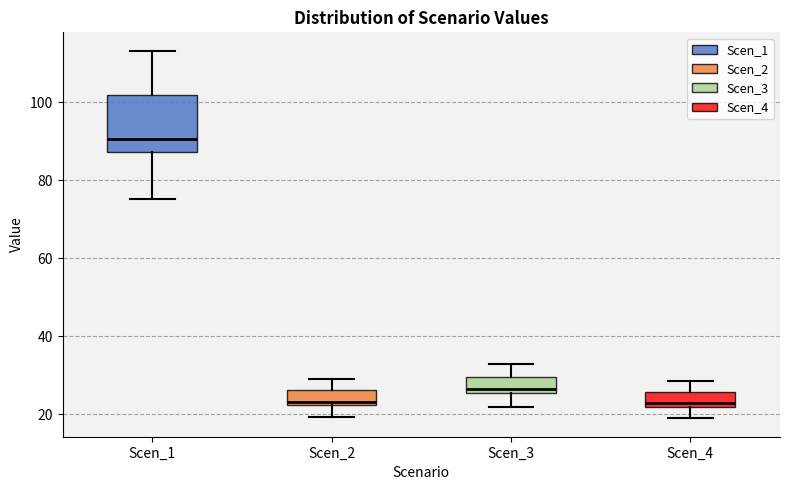

Reading left to right, transcribe this box plot: for each box, give where its median line is, the range the box spans, and where its two whiskers end, as read against the y-axis. The values are not printed on the chart, so give them approximately, as read against the axis.

Scen_1: median 90, box 88 to 102, whiskers 76 to 114
Scen_2: median 24, box 22 to 26, whiskers 20 to 30
Scen_3: median 26 (just above the box's lower edge), box 26 to 30, whiskers 22 to 32
Scen_4: median 22 (just above the box's lower edge), box 22 to 26, whiskers 20 to 28